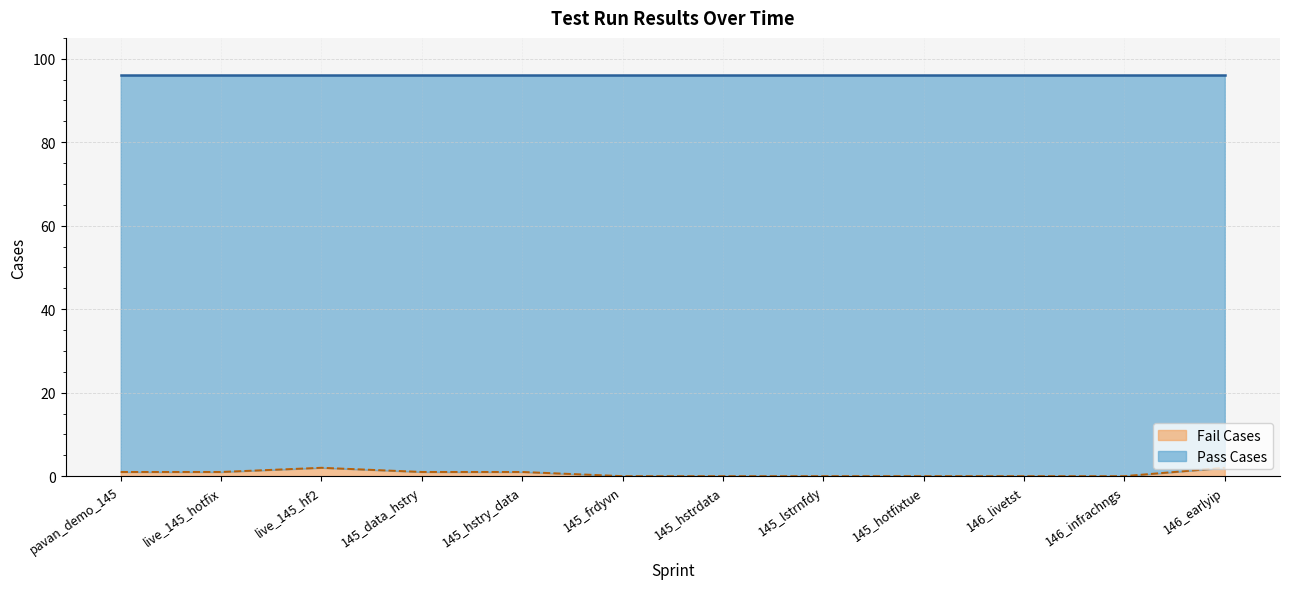

True or false: there are more than 0 points higher than both neighbors.

True